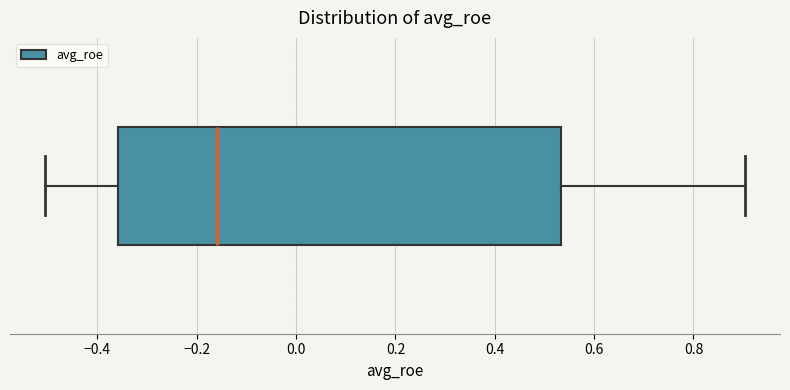

Read this box plot against the x-axis: the position of the median line, the range covered by the box, and the ends of both whiskers. The values are not printed on the chart, so give them approximately, as read against the axis.

median -0.16, box -0.36 to 0.54, whiskers -0.50 to 0.90